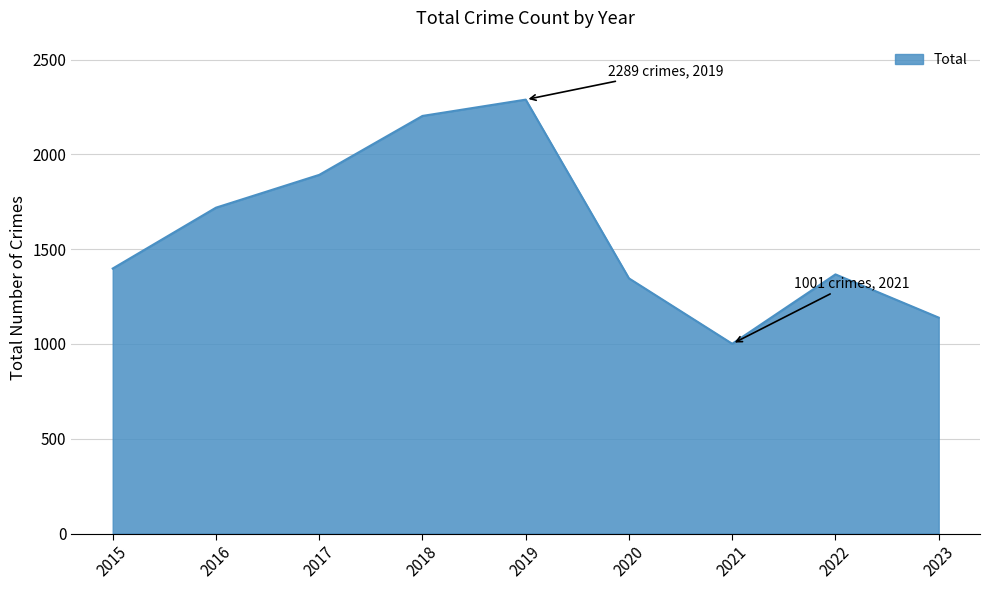

What is the greatest value displayed?

2289